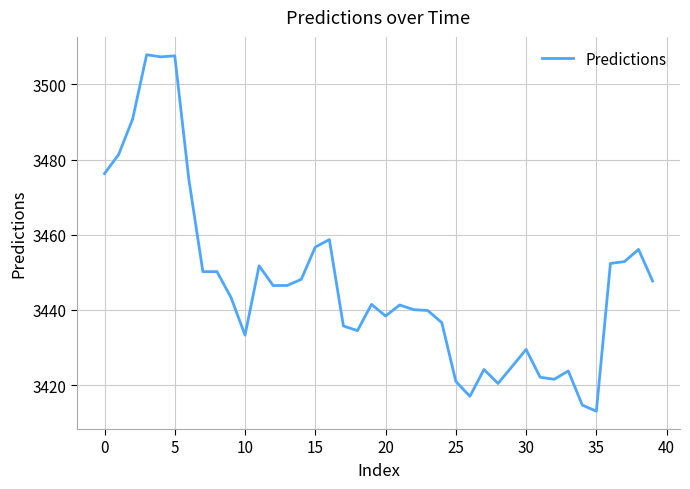

What is the greatest value displayed?

3507.9